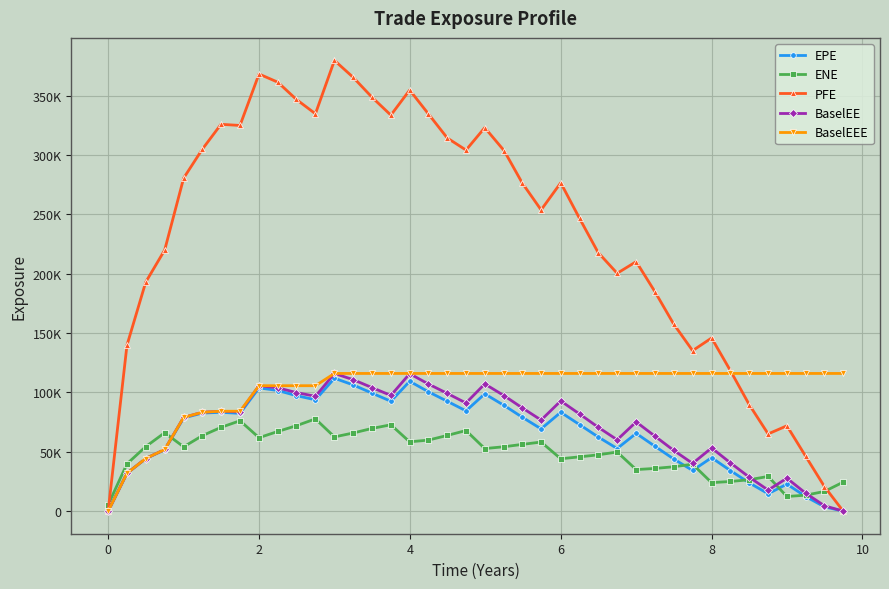

What are all the series names shown in the legend?

EPE, ENE, PFE, BaselEE, BaselEEE